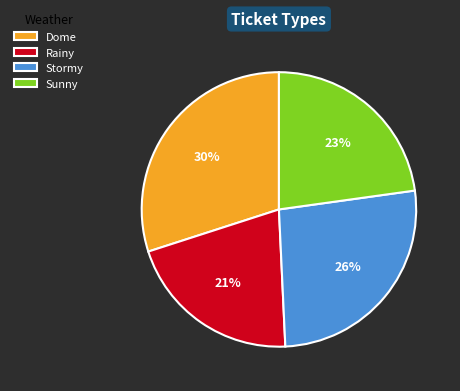

To the nearest percent, what is the difference between the largest and smallest slice percentages?

9%